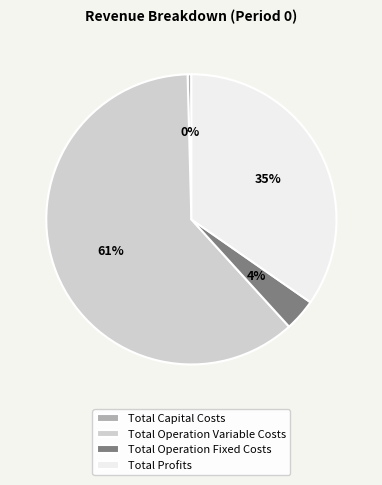

True or false: Total Operation Fixed Costs accounts for 4% of the total.

True